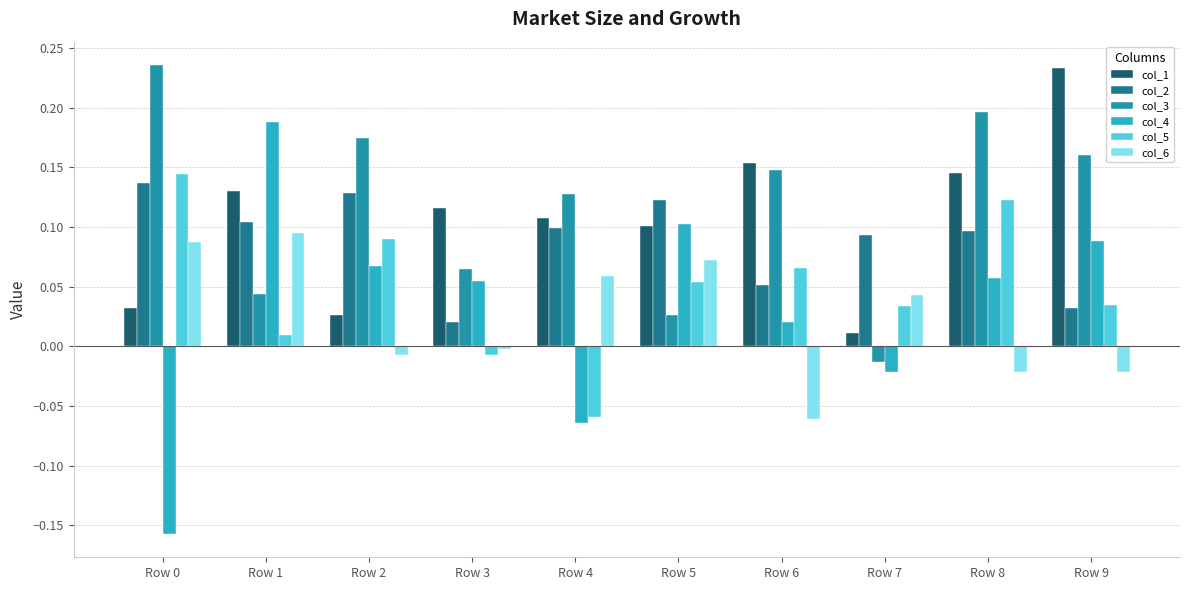

The value of col_4 at Row 4 is -0.1. True or false?

True